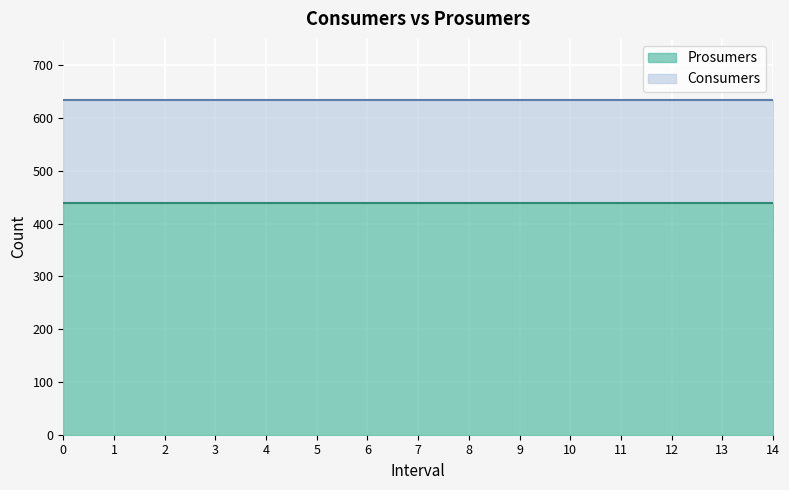

True or false: Prosumers and Consumers intersect in this chart.

False